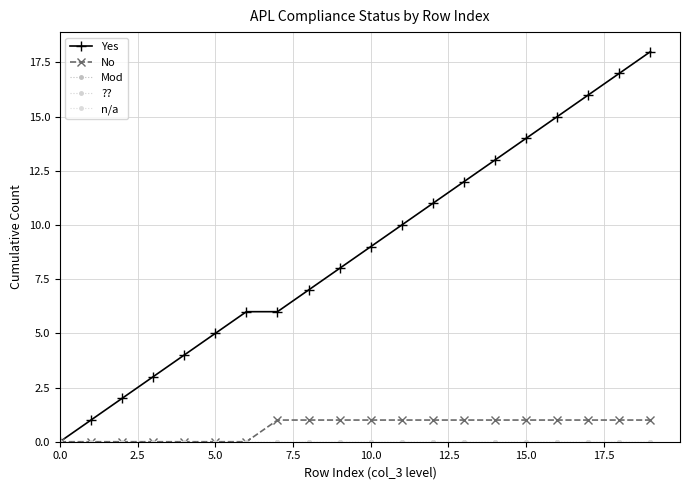

How many lines are shown in the chart?

5